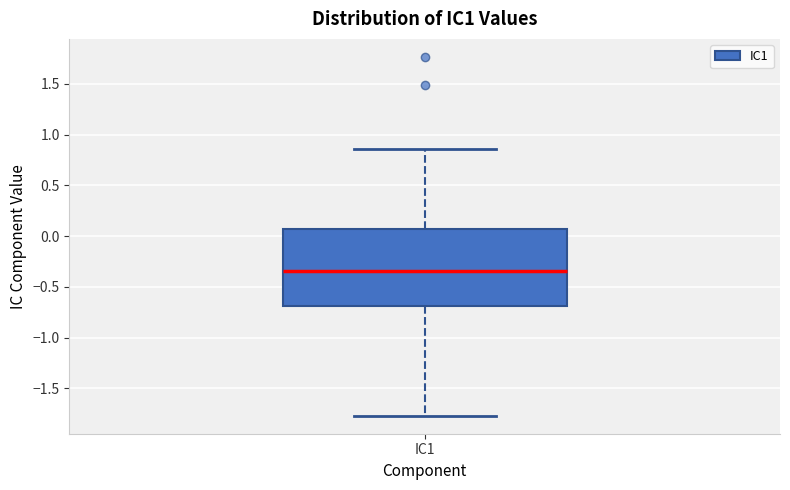

Transcribe this box plot: give where the median line is, the range the box spans, and where the two whiskers end, as read against the y-axis. The values are not printed on the chart, so give them approximately, as read against the axis.

median -0.35, box -0.70 to 0.05, whiskers -1.75 to 0.85